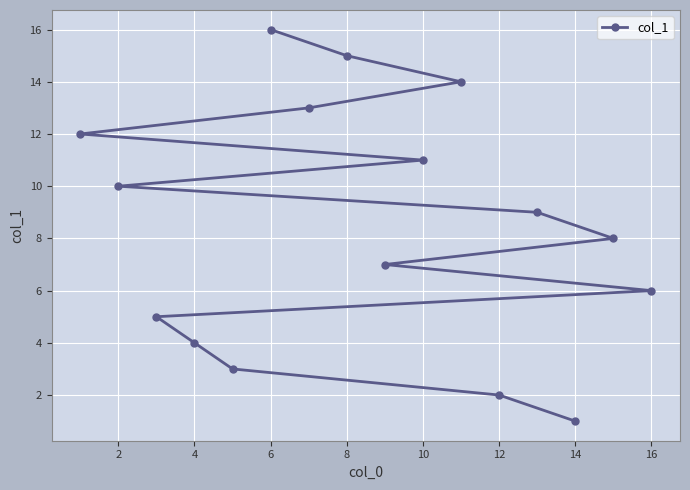

Which category has the highest value across all series?

6